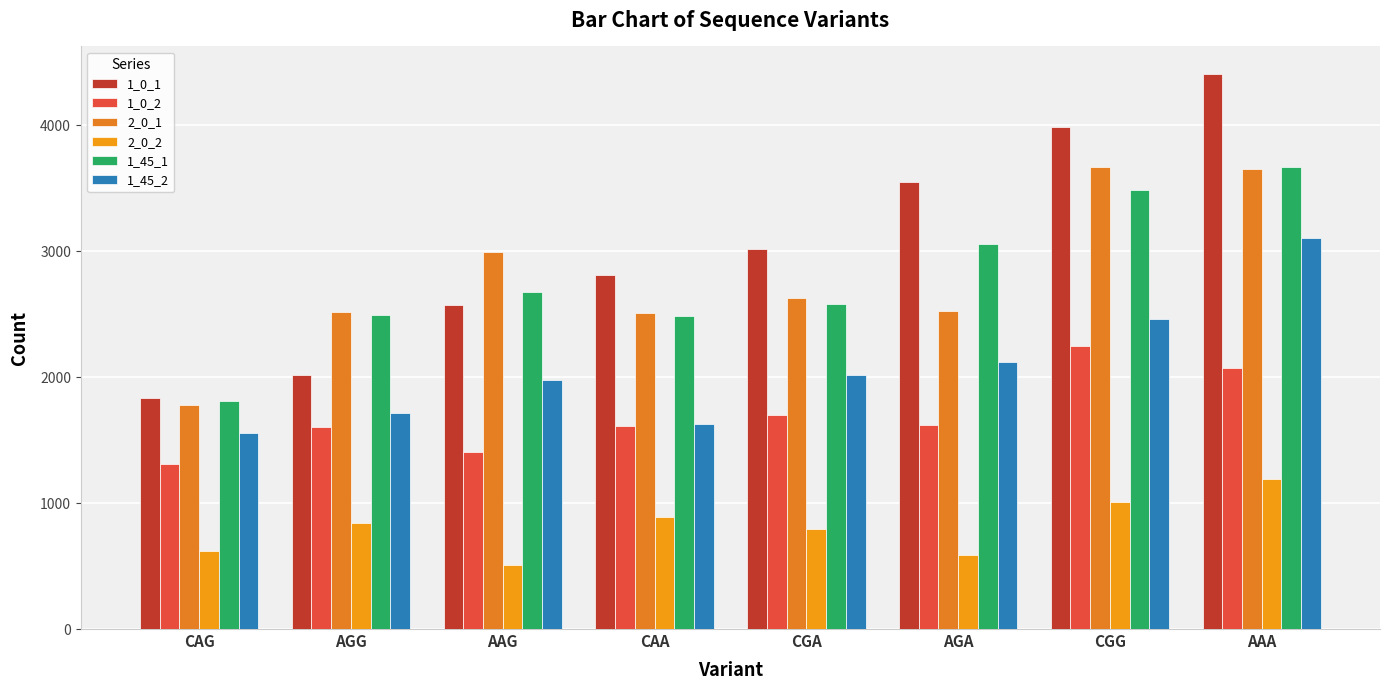

How many bars are there in total?

48